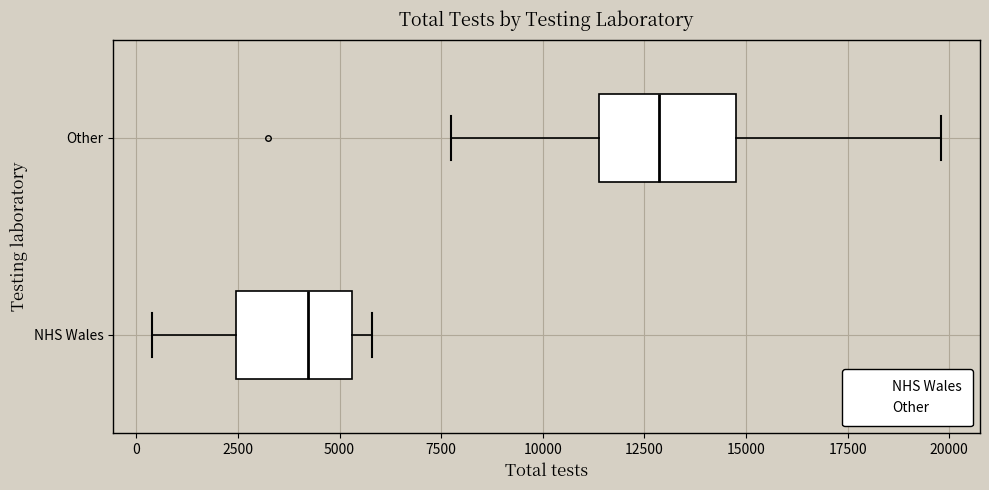

Reading bottom to top, transcribe this box plot: for each box, give where its median line is, the range the box spans, and where its two whiskers end, as read against the x-axis. The values are not printed on the chart, so give them approximately, as read against the axis.

NHS Wales: median 4000, box 2500 to 5500, whiskers 500 to 6000
Other: median 13000, box 11500 to 15000, whiskers 7500 to 20000